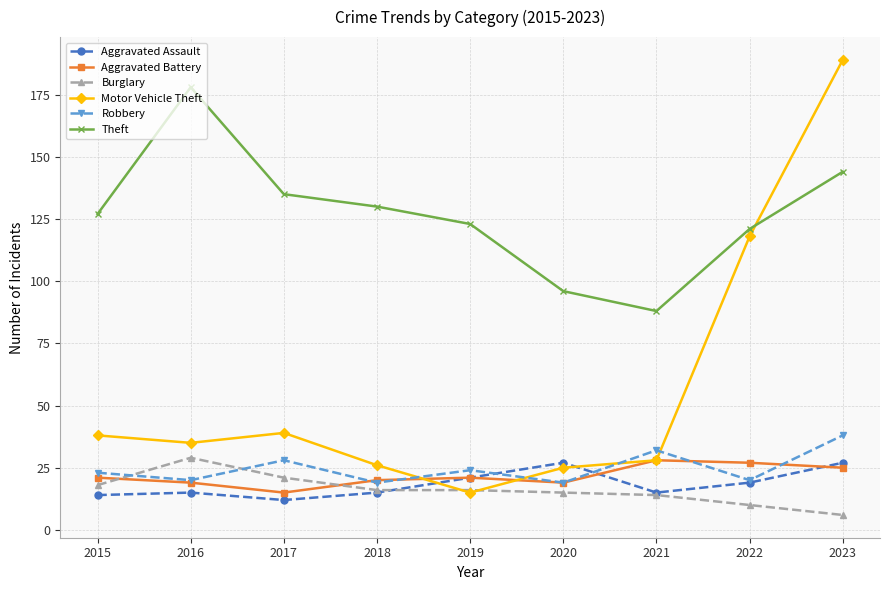

At which label is Robbery closest to 28?

2017